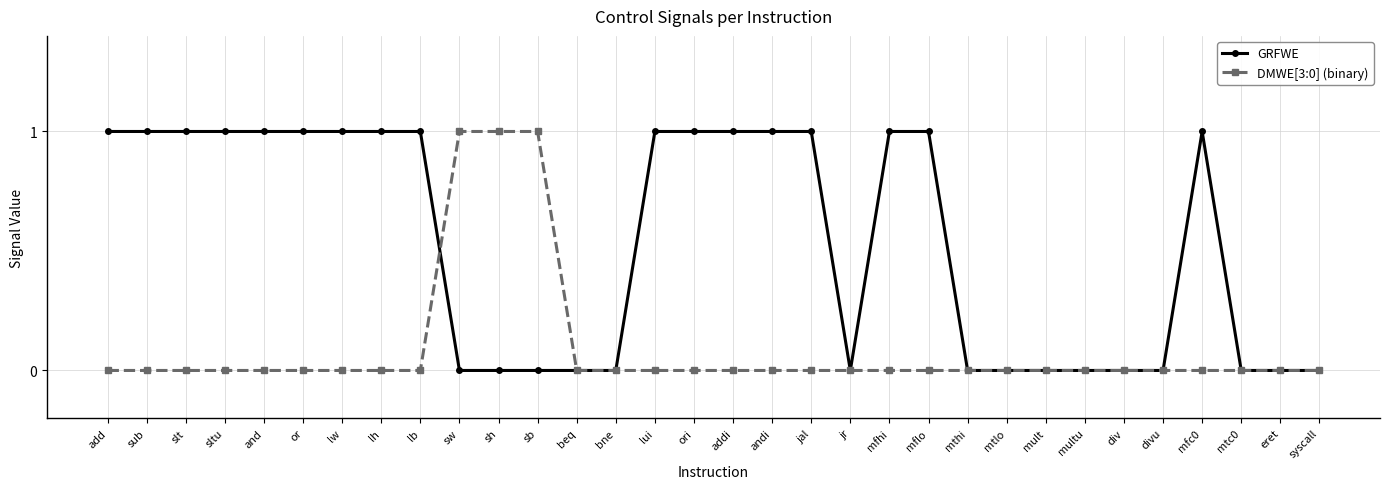

What is the label of the 17th point from the left?

addi